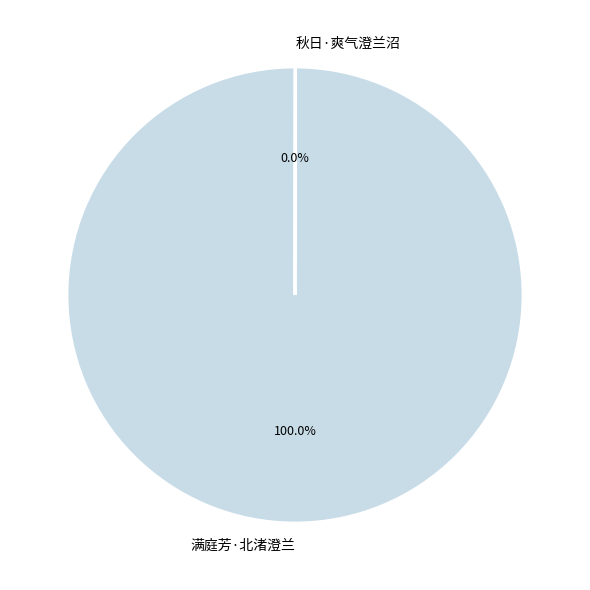

Which category has the biggest portion of the pie?

满庭芳·北渚澄兰